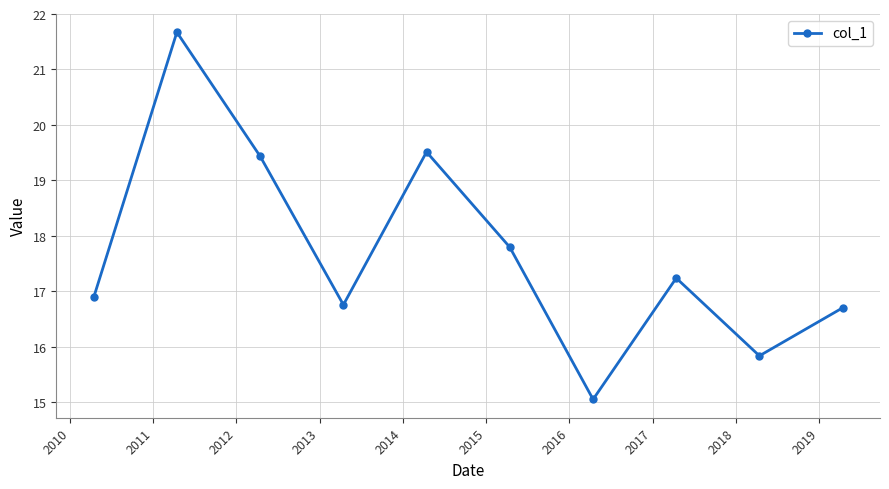

What is the greatest value displayed?

21.7